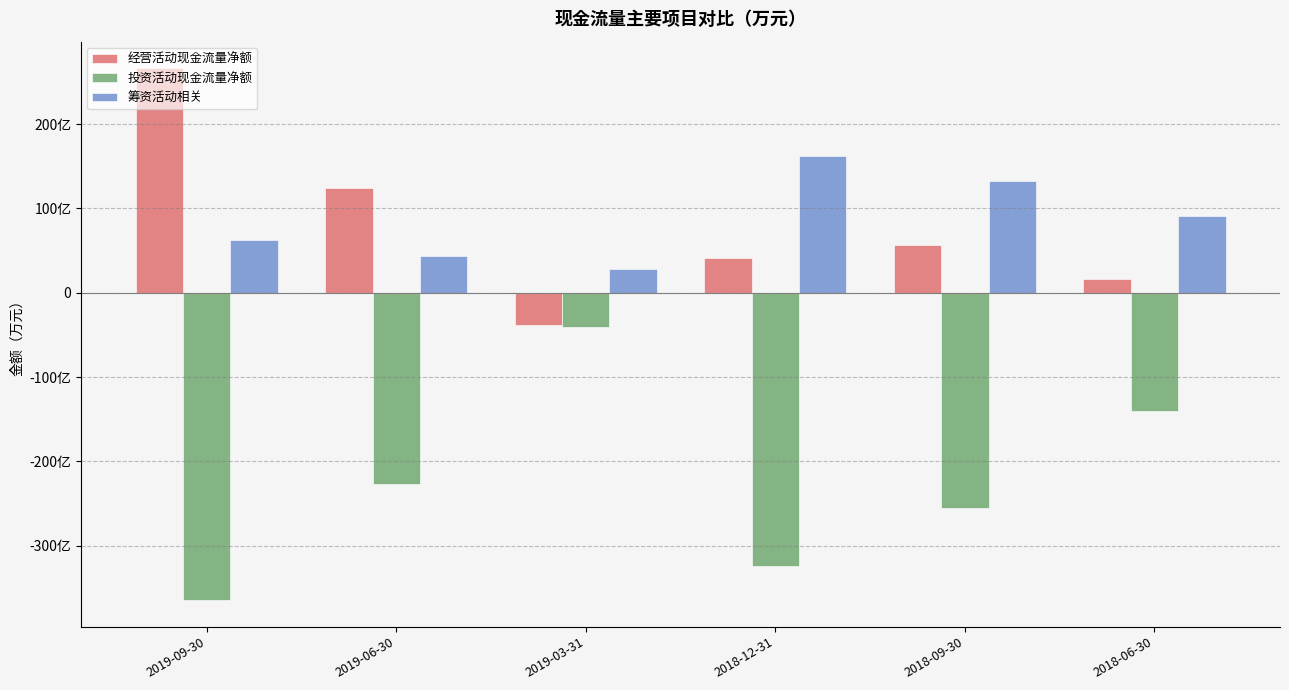

What is the label of the 6th bar from the right?

2019-09-30